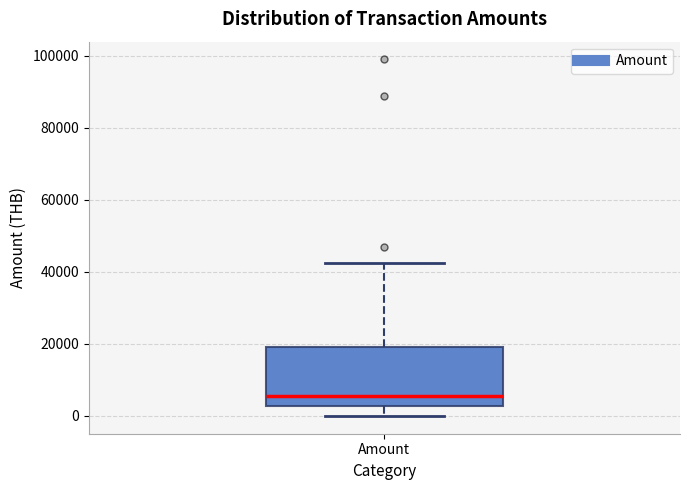

Transcribe this box plot: give where the median line is, the range the box spans, and where the two whiskers end, as read against the y-axis. The values are not printed on the chart, so give them approximately, as read against the axis.

median 6000, box 2000 to 20000, whiskers 0 to 42000